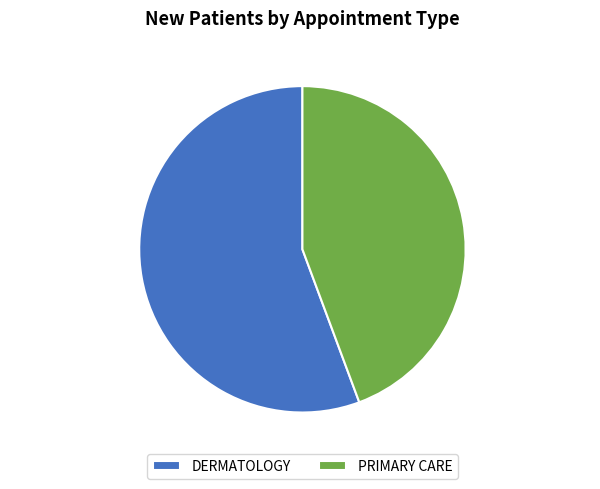

The PRIMARY CARE slice represents 44% of the pie. True or false?

True